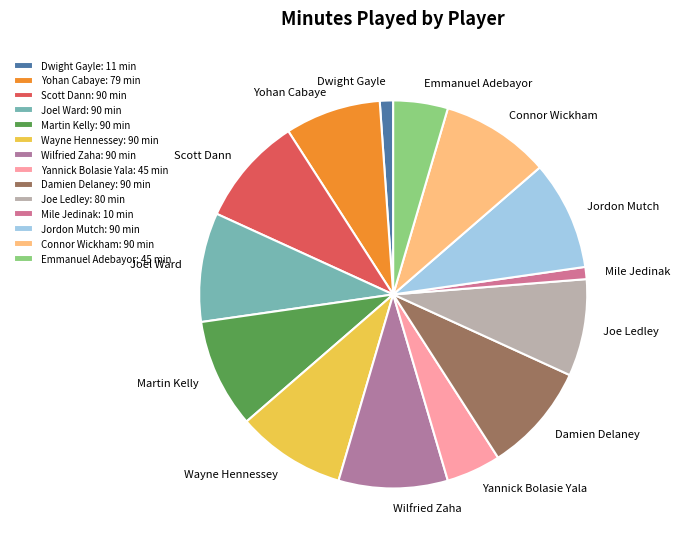

Count the number of slices in the pie.

14